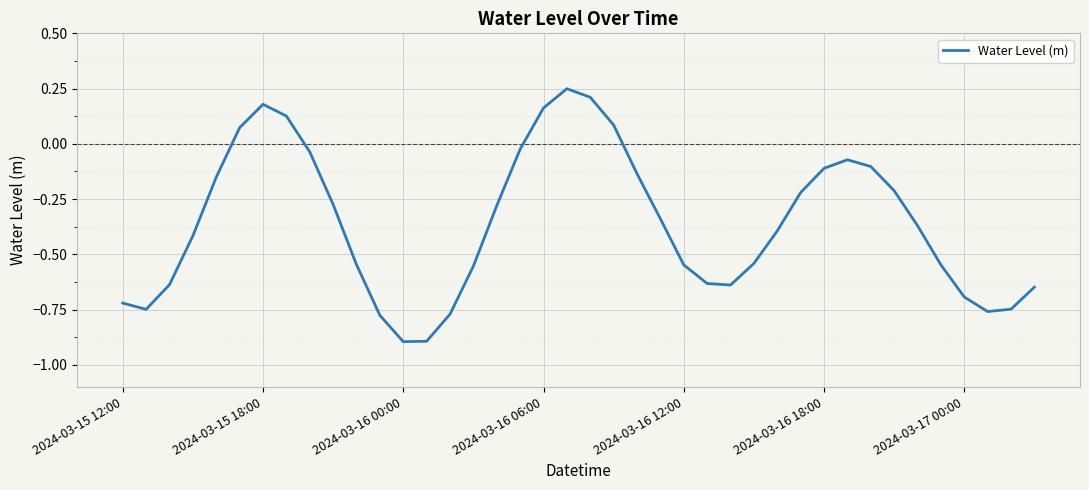

What is the smallest value displayed?

-0.9